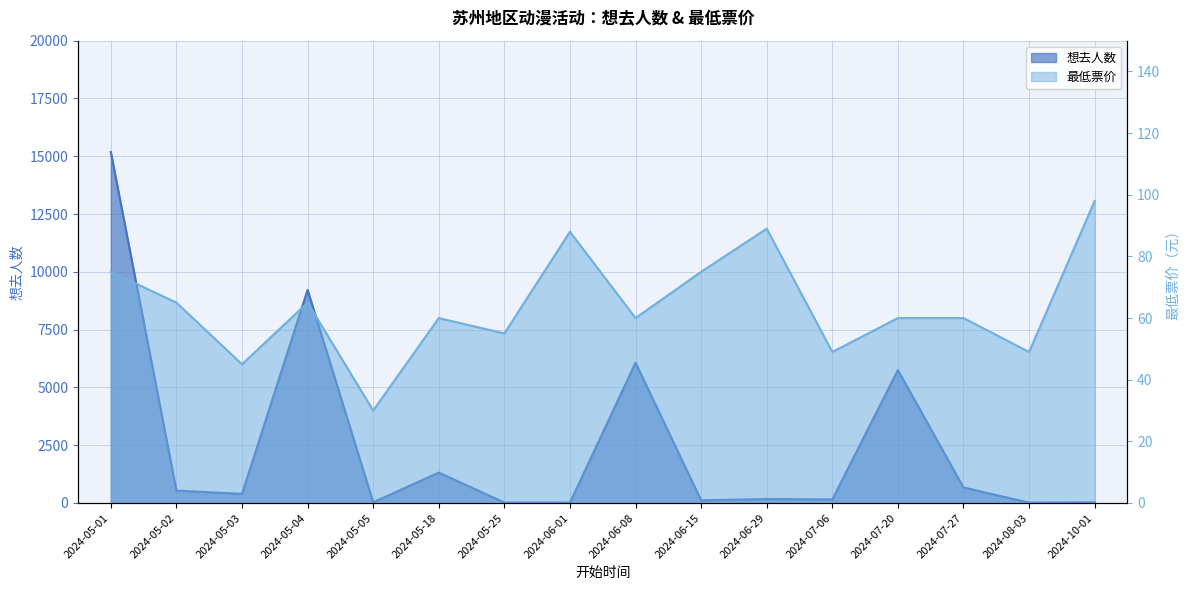

What is the difference between the 想去人数 values at 2024-10-01 and 2024-05-25?

10